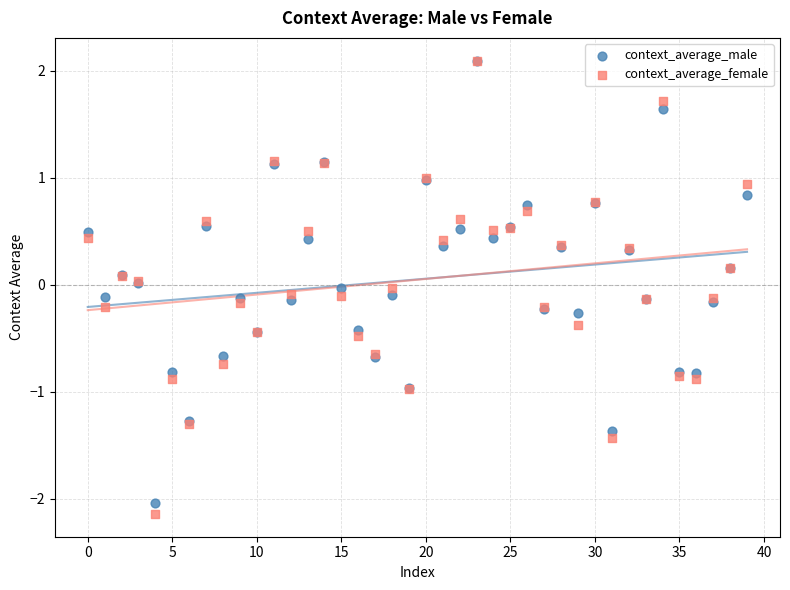

What are all the series names shown in the legend?

context_average_male, context_average_female